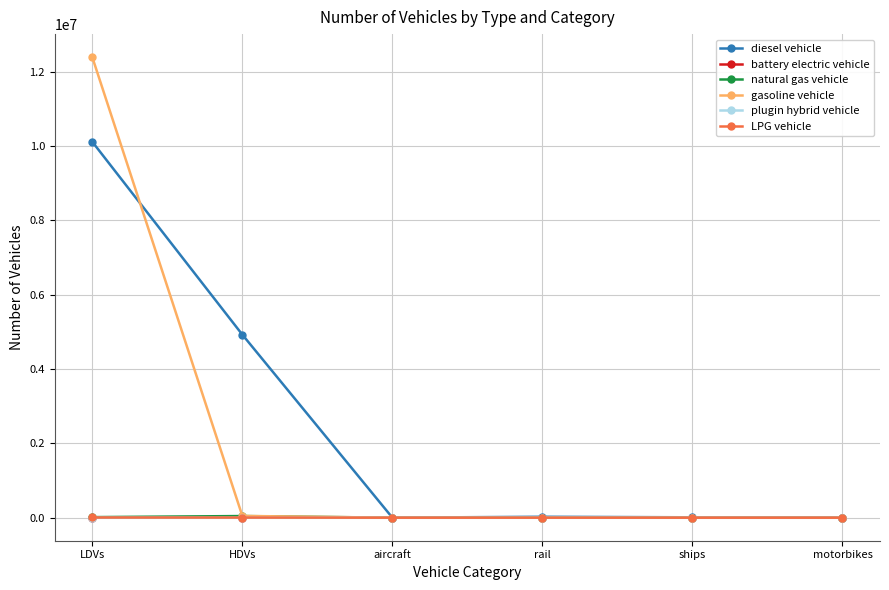

Is it true that battery electric vehicle equals 0.0 at rail?

True